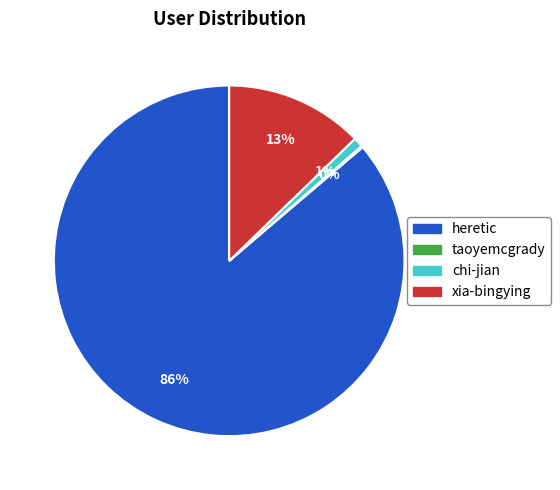

Which category accounts for the majority?

heretic